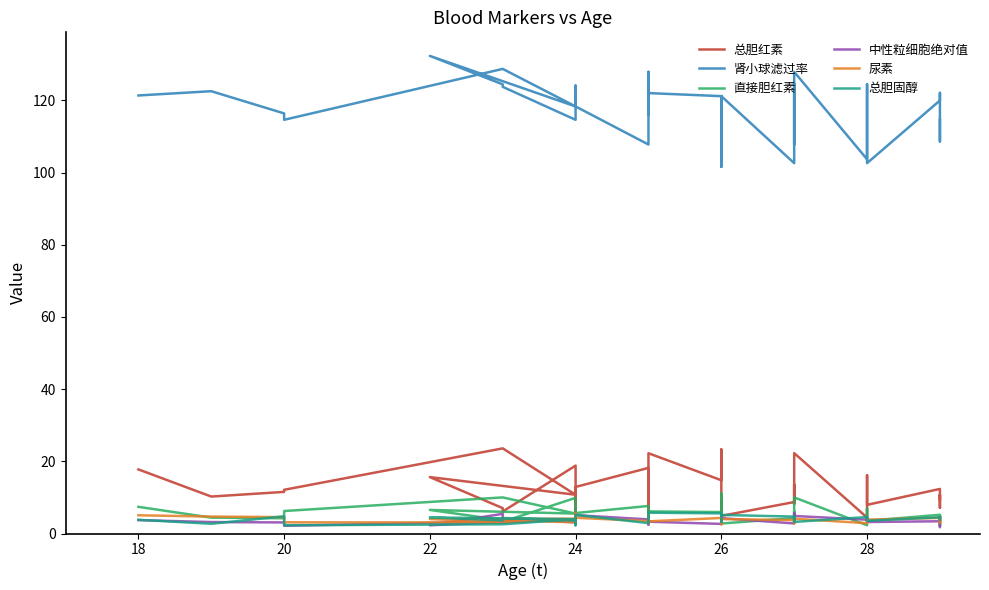

True or false: 总胆红素 and 肾小球滤过率 cross at least once.

False